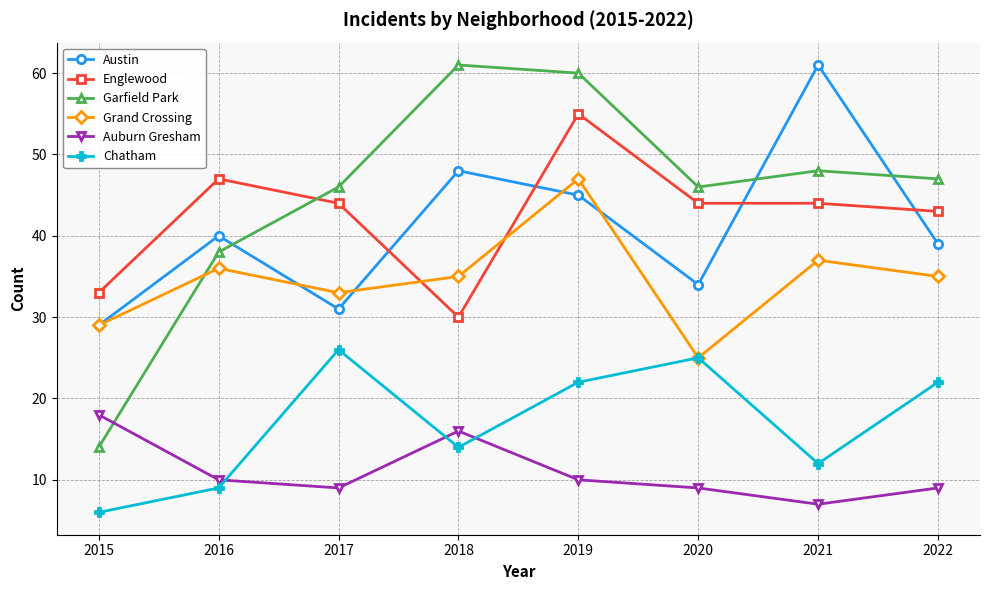

How many intersections are there between Auburn Gresham and Garfield Park?

1